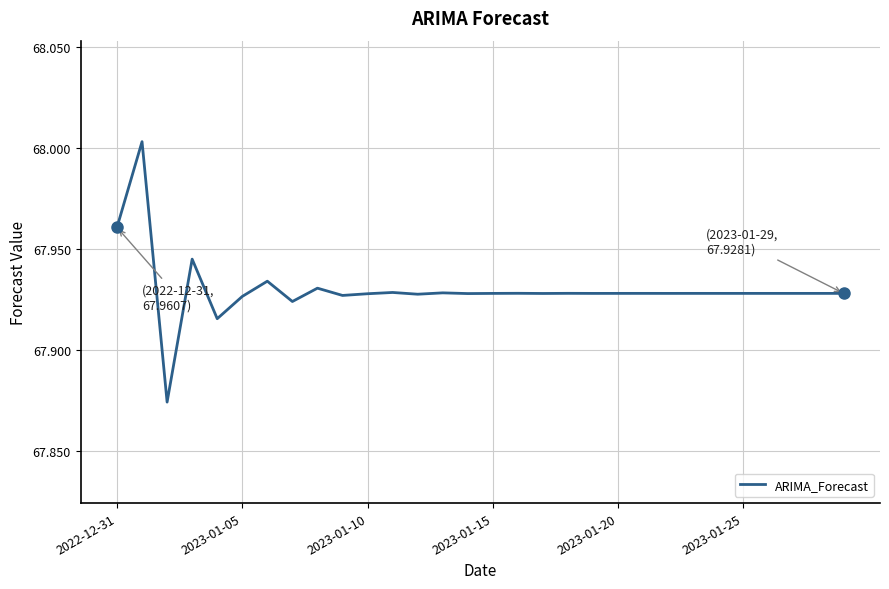

The value at 2023-01-25 is 14.8. True or false?

False